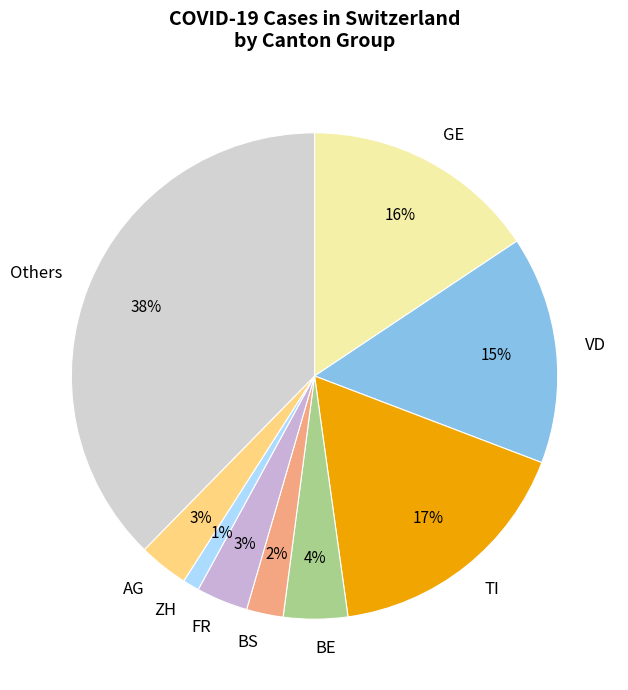

Do FR and ZH together represent more than half of the pie?

No